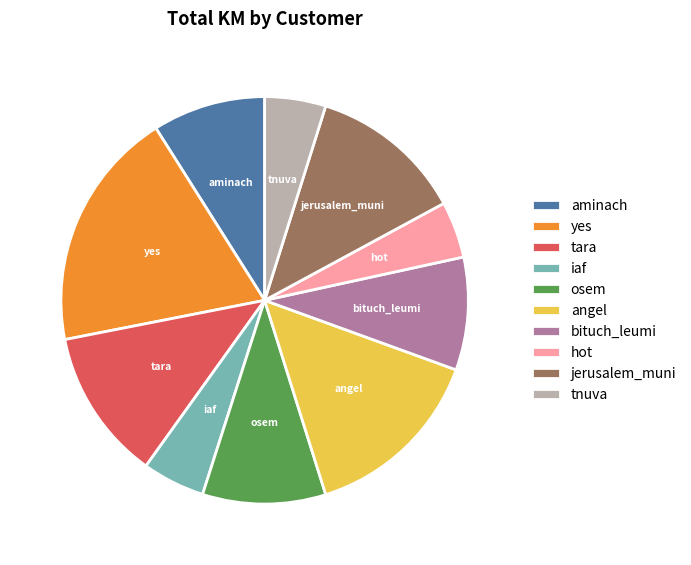

Which has a higher value, aminach or tnuva?

aminach